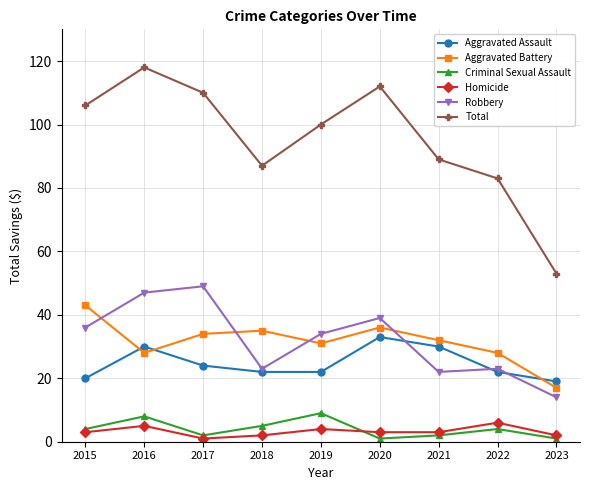

Rank the series by their maximum value, from highest to lowest.

Total, Robbery, Aggravated Battery, Aggravated Assault, Criminal Sexual Assault, Homicide